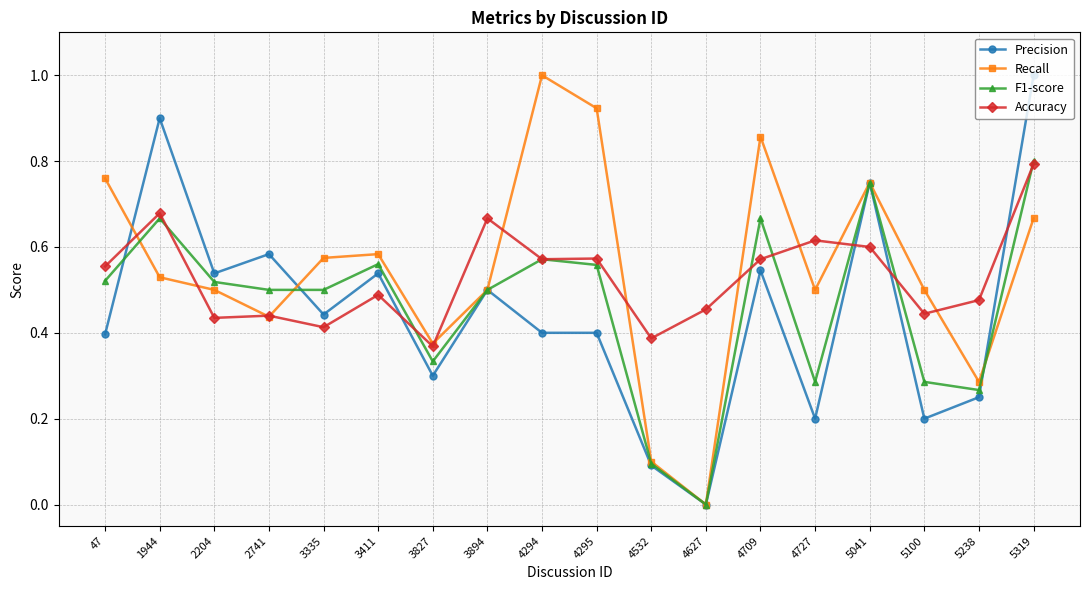

Is it true that Recall equals 0.3 at 4627?

False